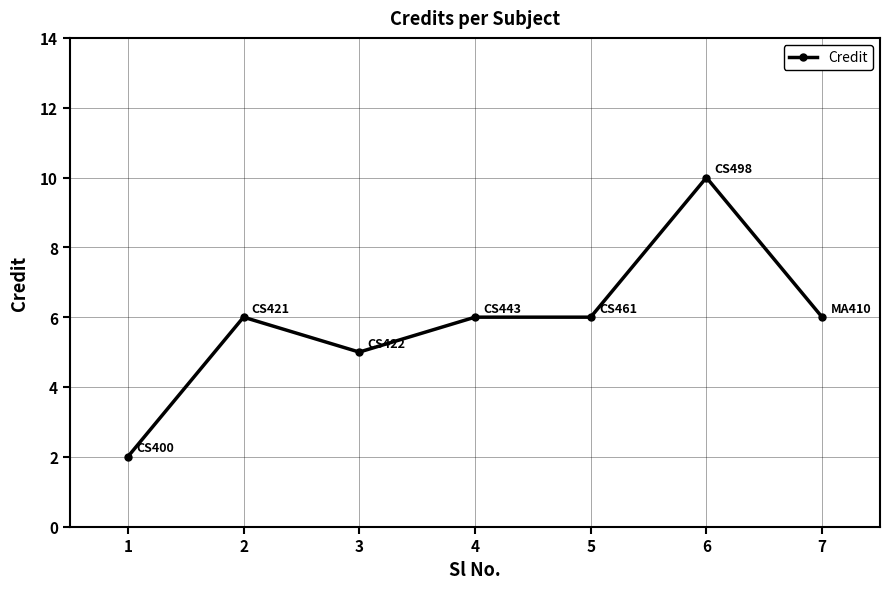

Count the values in the range 5 to 6.

5